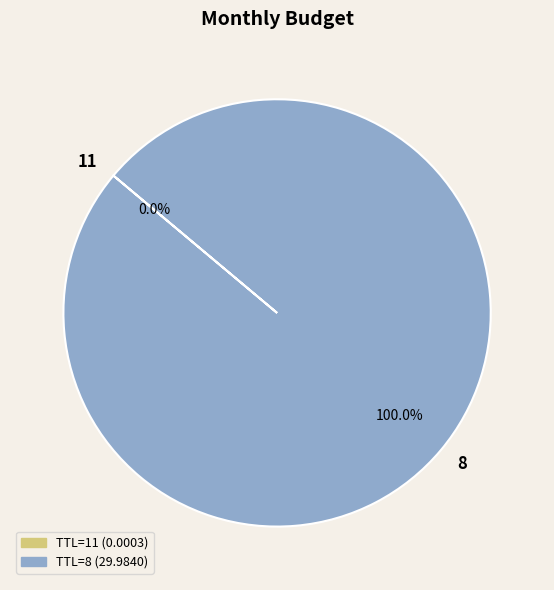

Which slice represents more than half of the pie?

8